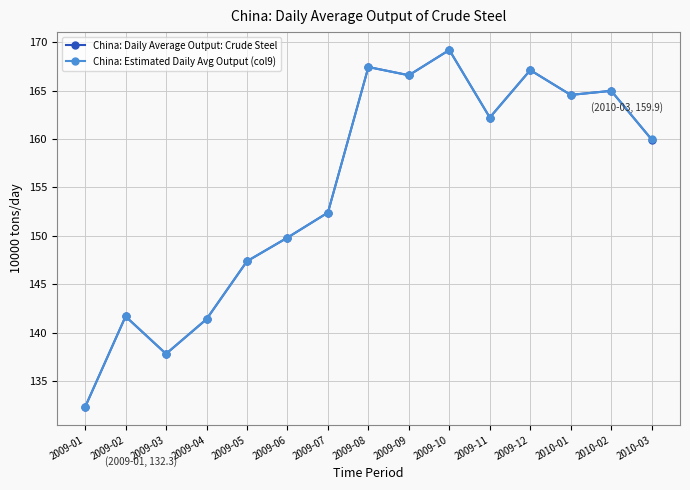

The value of China: Estimated Daily Avg Output (col9) at 2009-02 is 205.7. True or false?

False